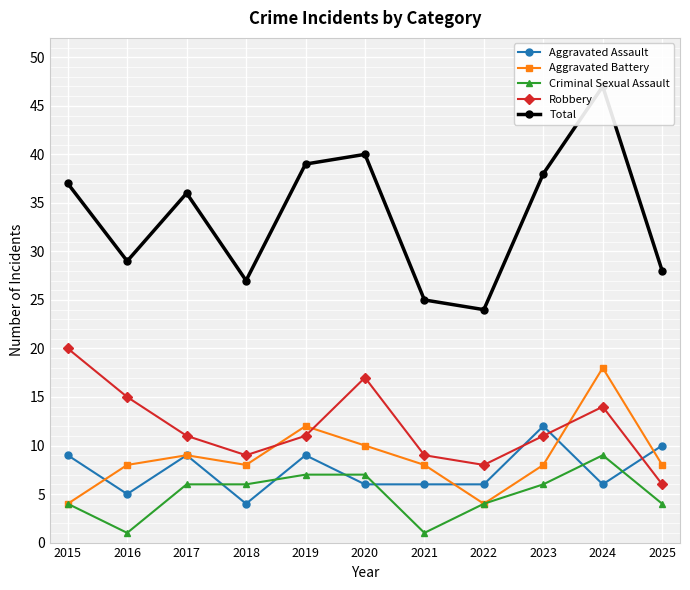

Where does the Aggravated Assault series first go above 6?

2015